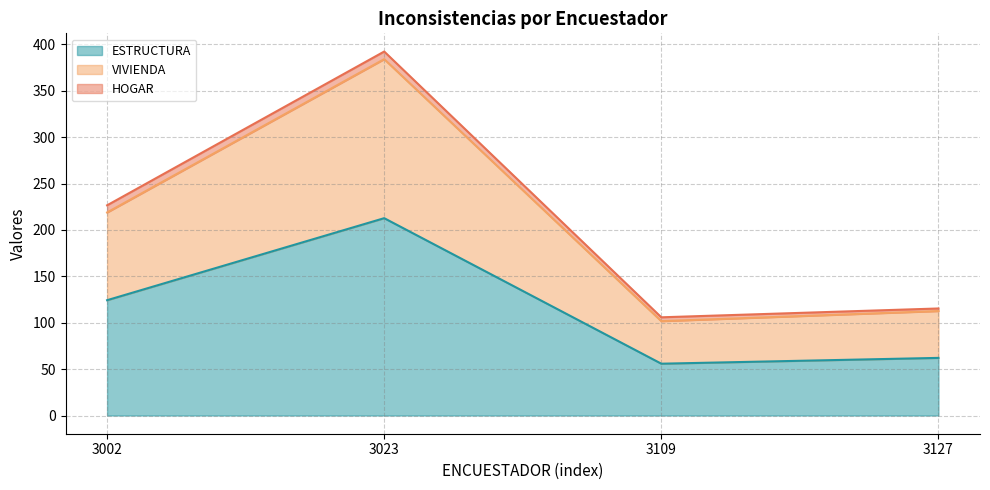

Where does the VIVIENDA series first go above 78?

3002